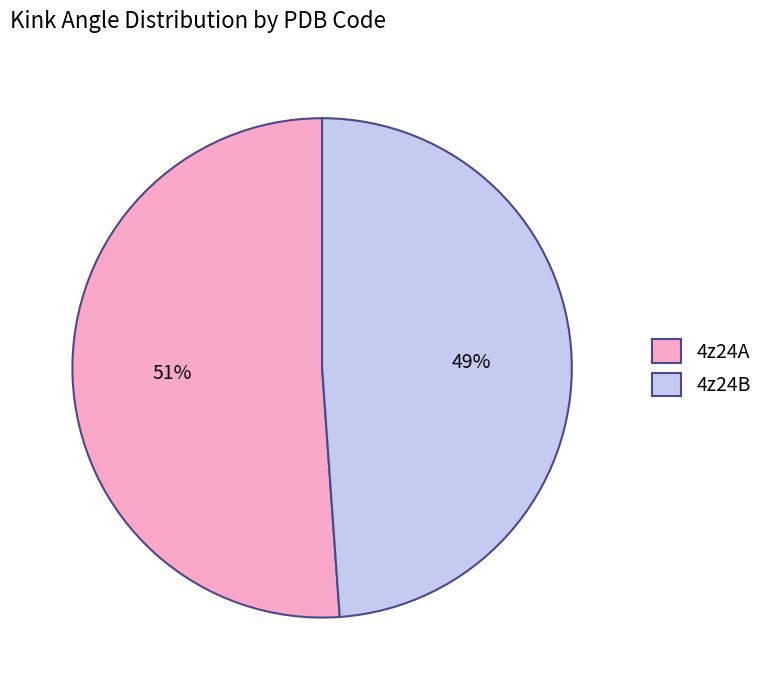

Rank the categories by value from lowest to highest.

4z24B, 4z24A